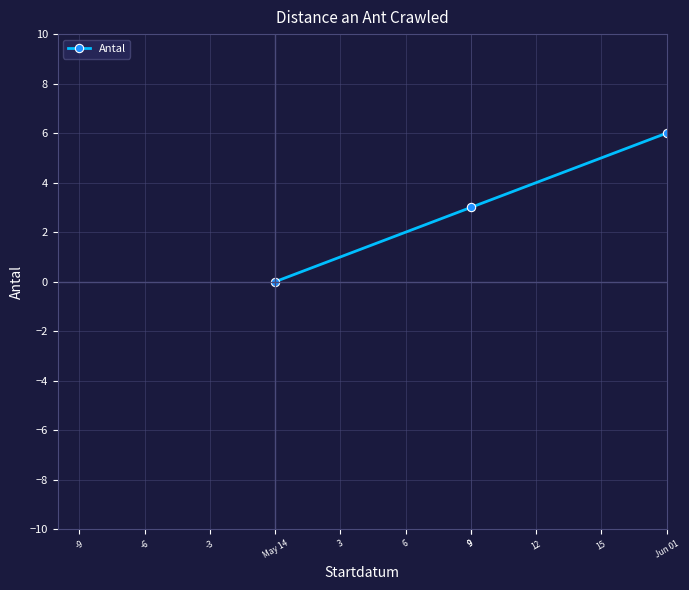

What is the average value?

3